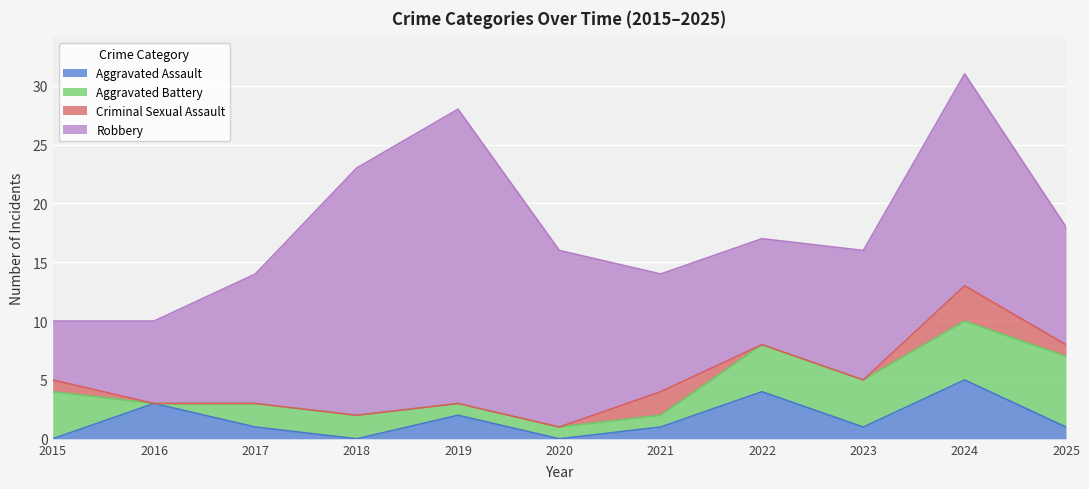

In Aggravated Assault, how many points are lower than both neighbors (excluding endpoints)?

3